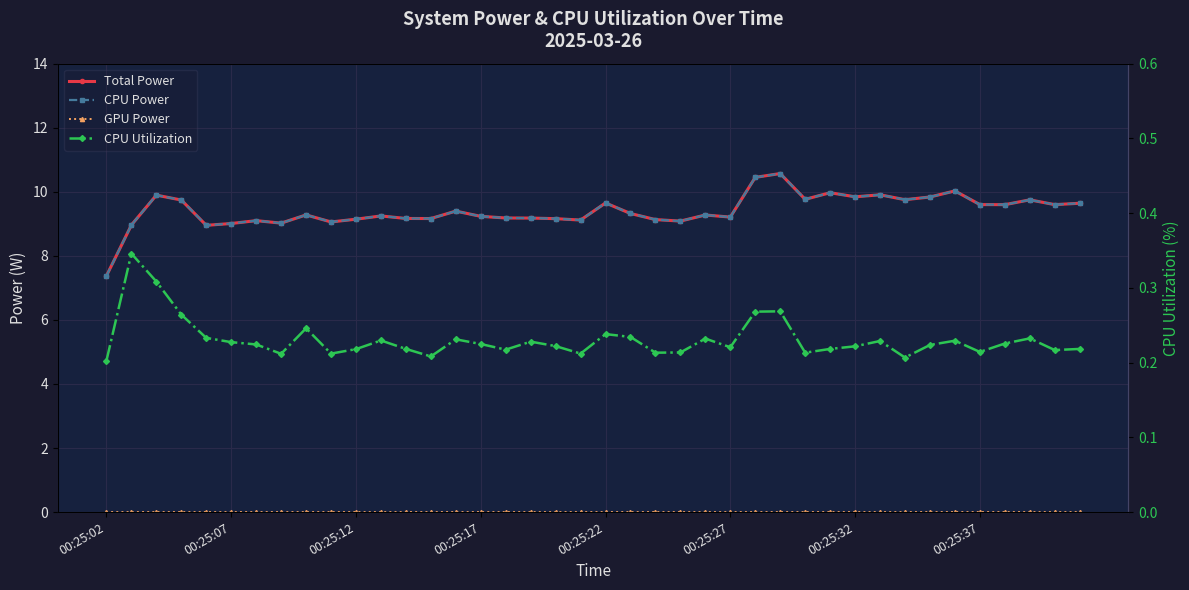

At which label does CPU Utilization reach its minimum?

00:25:02